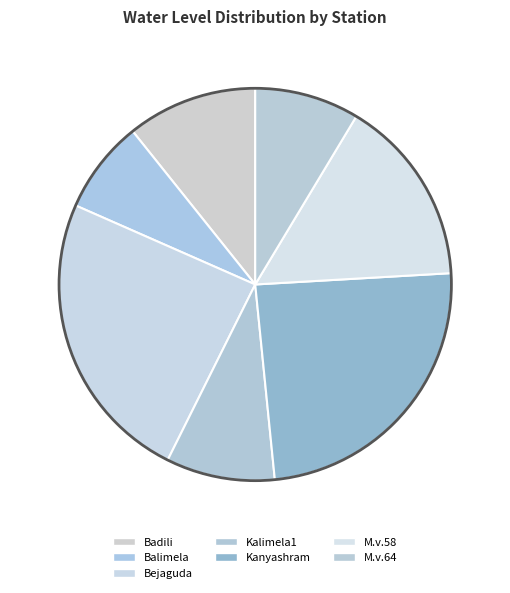

What is the change in value from Balimela to Kalimela1?

+0.4